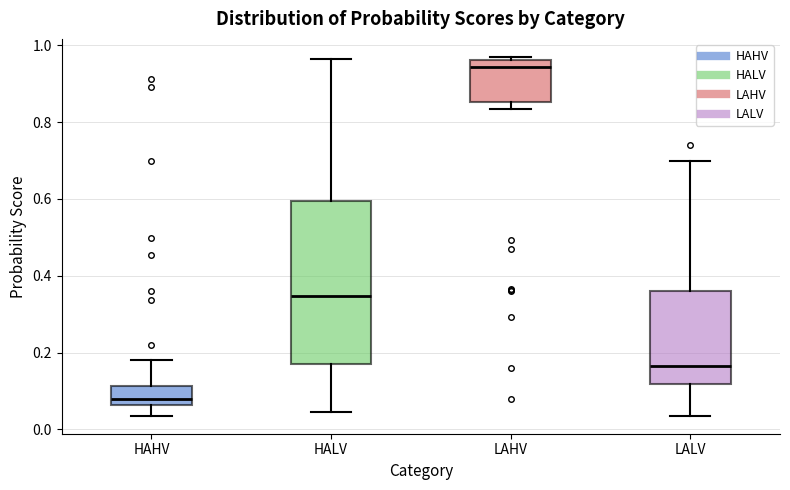

Where is the lower edge of the box for LALV on the y-axis? The values are not printed on the chart, so give them approximately, as read against the axis.

0.12